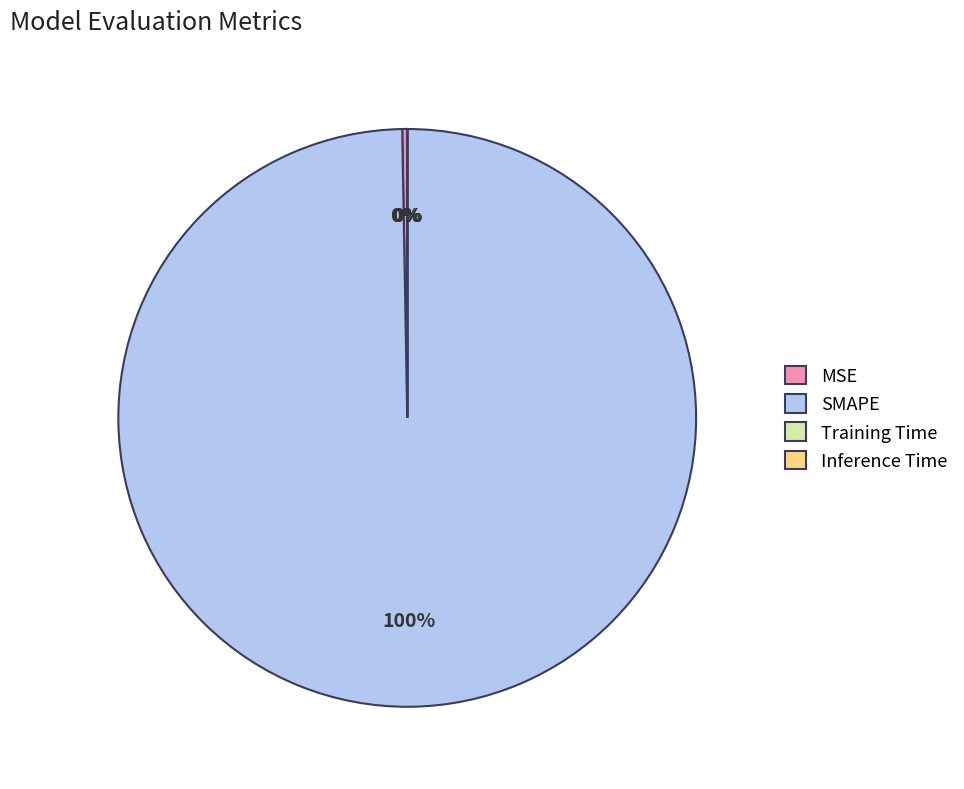

True or false: MSE accounts for 0% of the total.

True